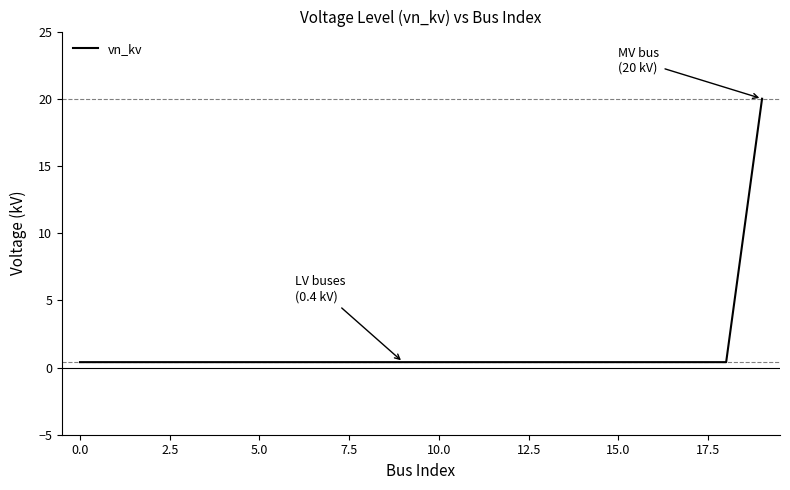

What is the difference between the maximum and minimum values?

19.6